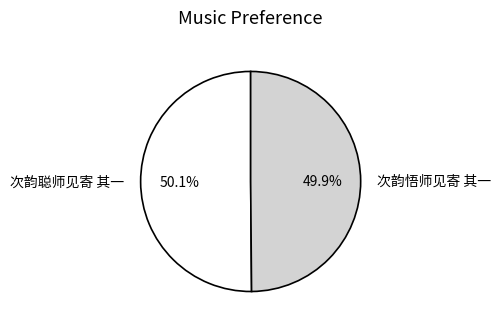

What percentage is NOT represented by 次韵聪师见寄 其一?

49.9%